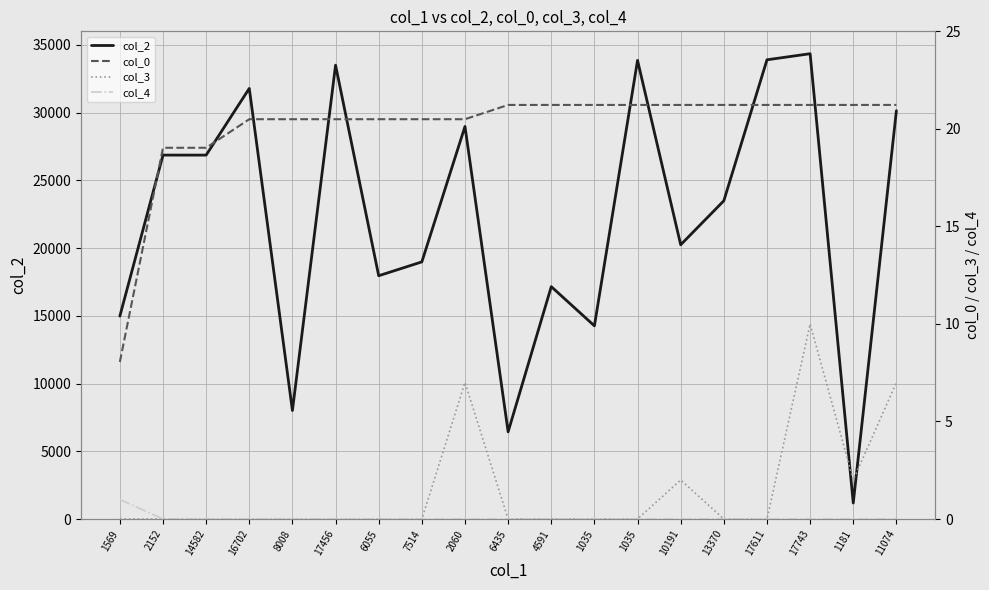

True or false: col_2 and col_3 intersect in this chart.

False